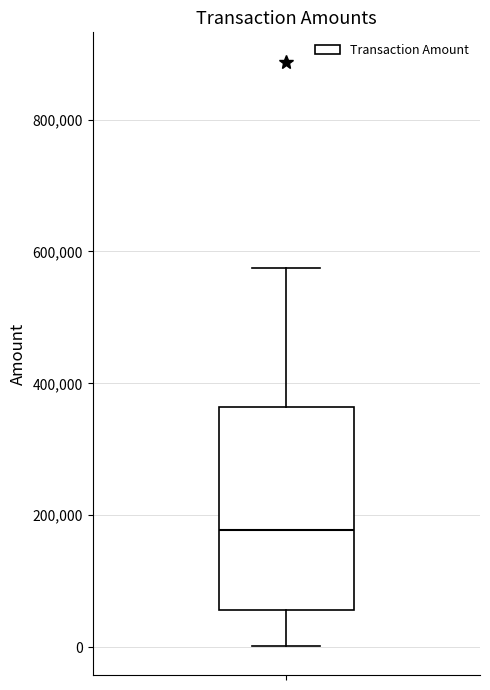

Read this box plot against the y-axis: the position of the median line, the range covered by the box, and the ends of both whiskers. The values are not printed on the chart, so give them approximately, as read against the axis.

median 180000, box 60000 to 360000, whiskers 0 to 580000